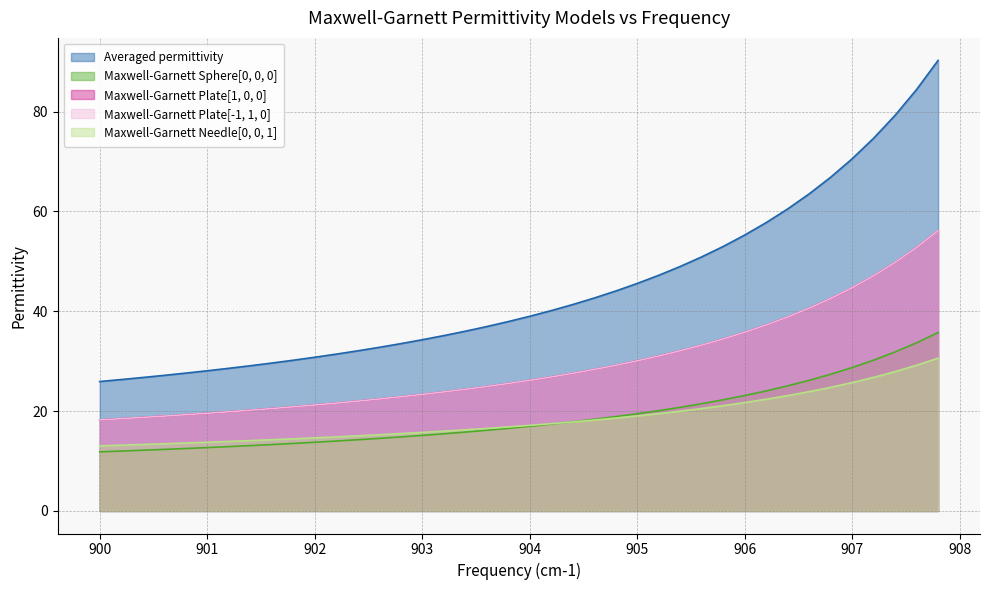

Which series has the largest total across all categories?

Averaged permittivity